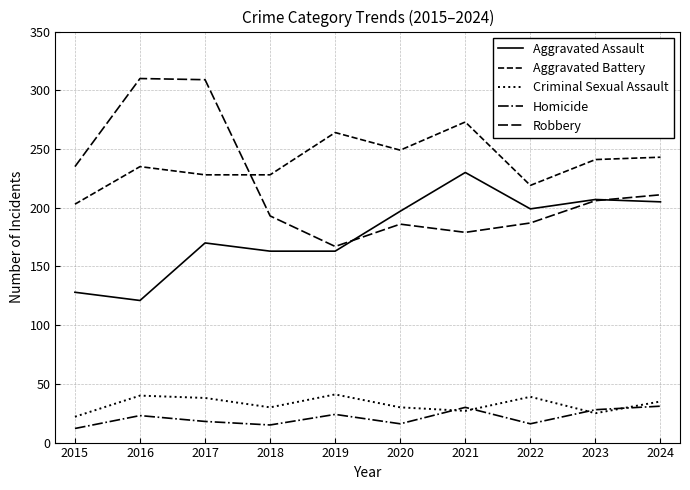

What is the maximum value shown in the chart?

310